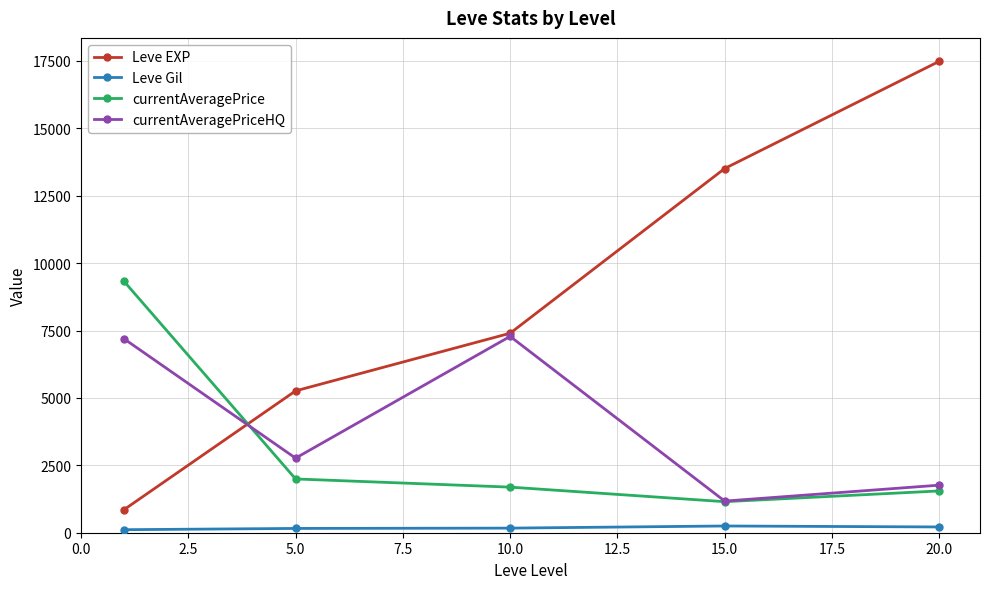

What is the minimum value for Leve EXP?

853.3